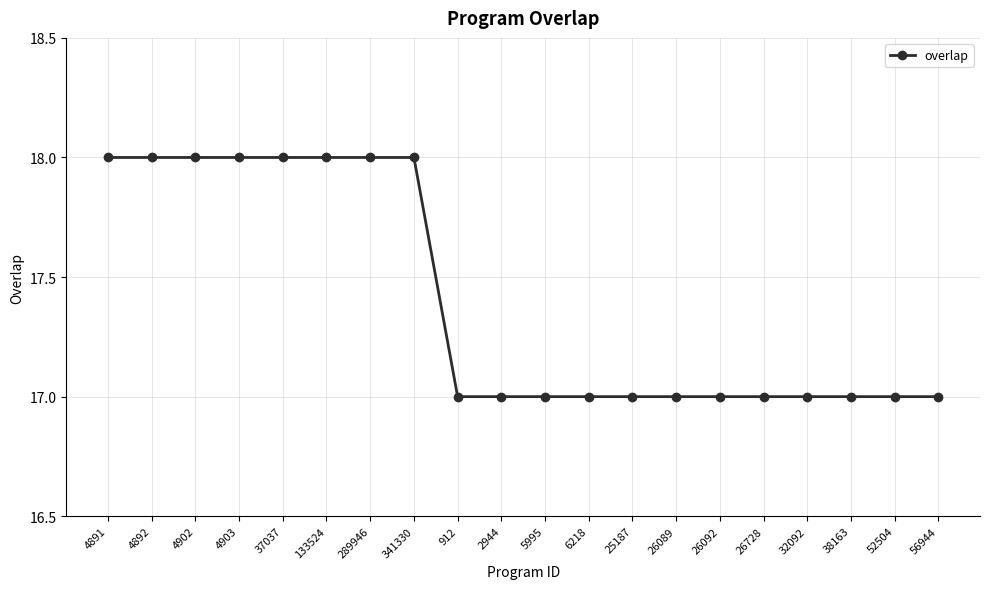

How many categories are shown in the chart?

20